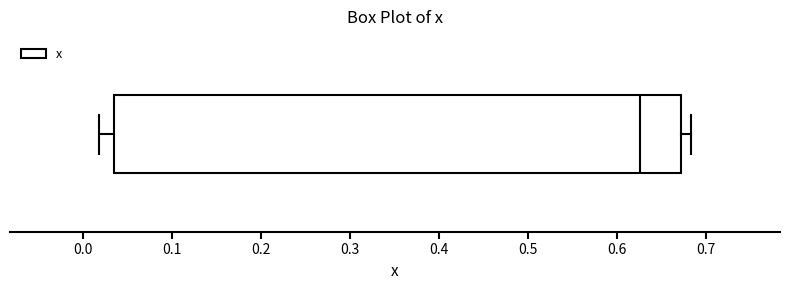

Read this box plot against the x-axis: the position of the median line, the range covered by the box, and the ends of both whiskers. The values are not printed on the chart, so give them approximately, as read against the axis.

median 0.63, box 0.03 to 0.67, whiskers 0.02 to 0.68